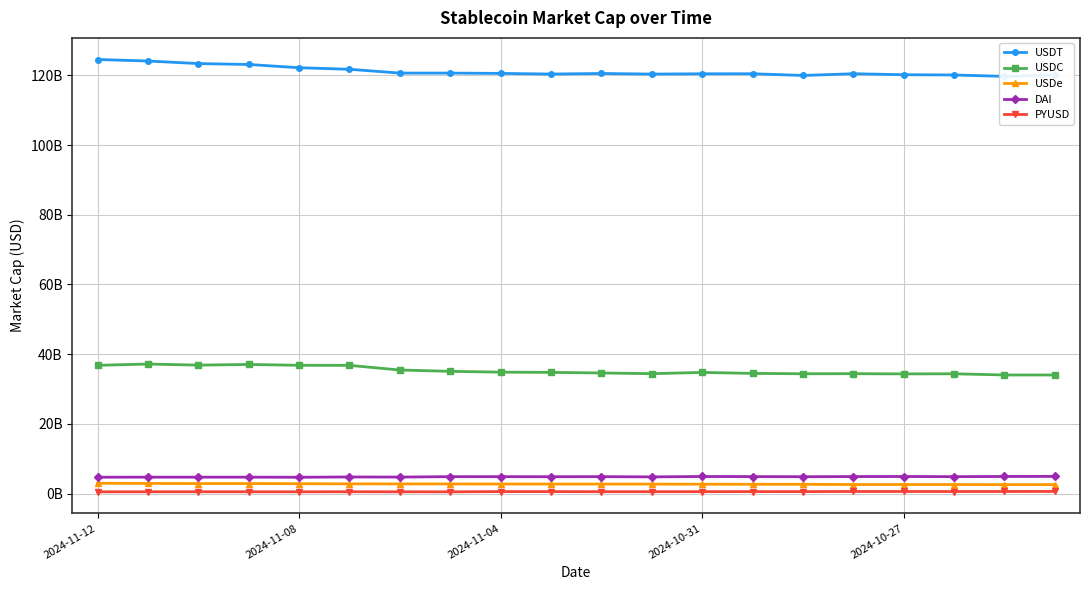

What is the difference between the maximum and minimum values in the DAI series?

240635084